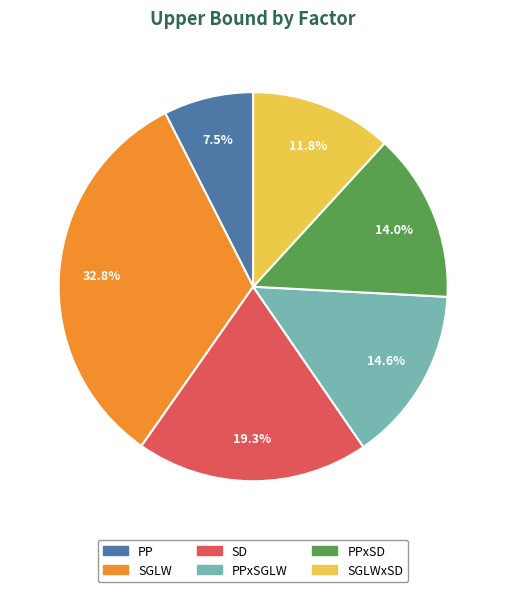

Is there a majority slice in this chart?

No